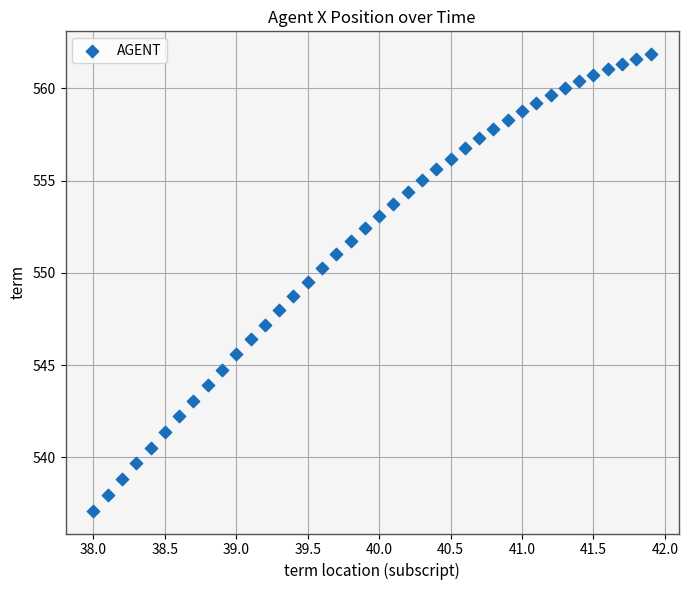

What is the range of X values (max minus min)?

3.9